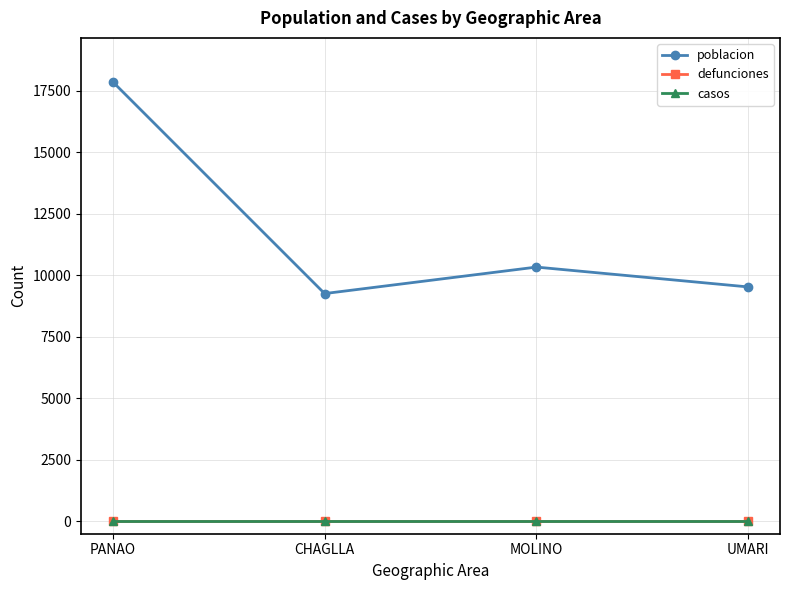

What is the total value across all series at UMARI?

9523